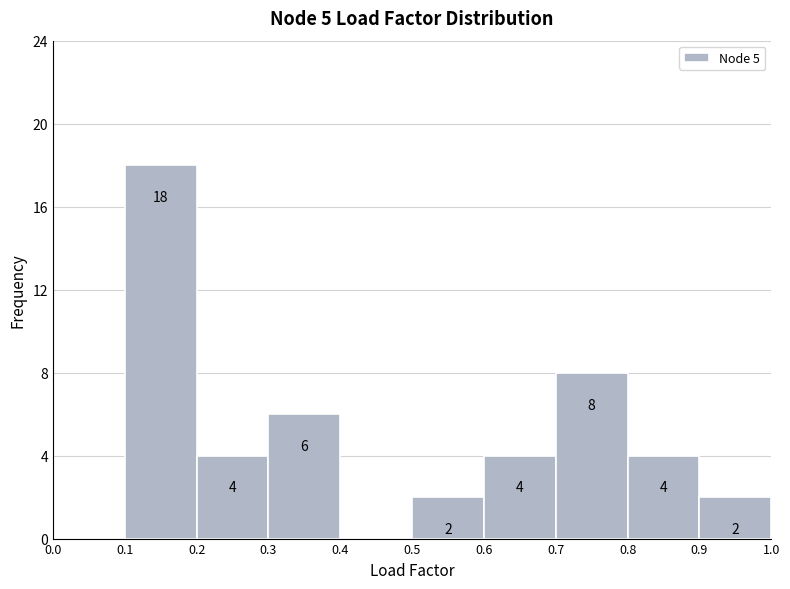

Which range on the x-axis has the tallest bar?

0.1 to 0.2